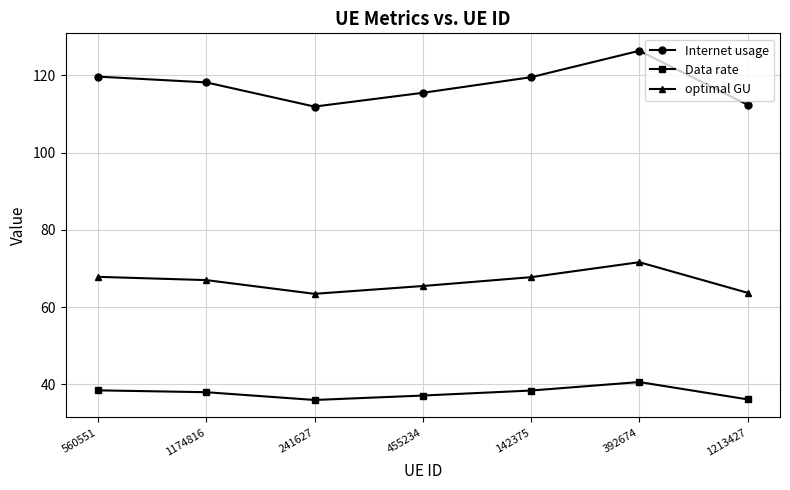

Is it true that Data rate equals 37.1 at 455234?

True